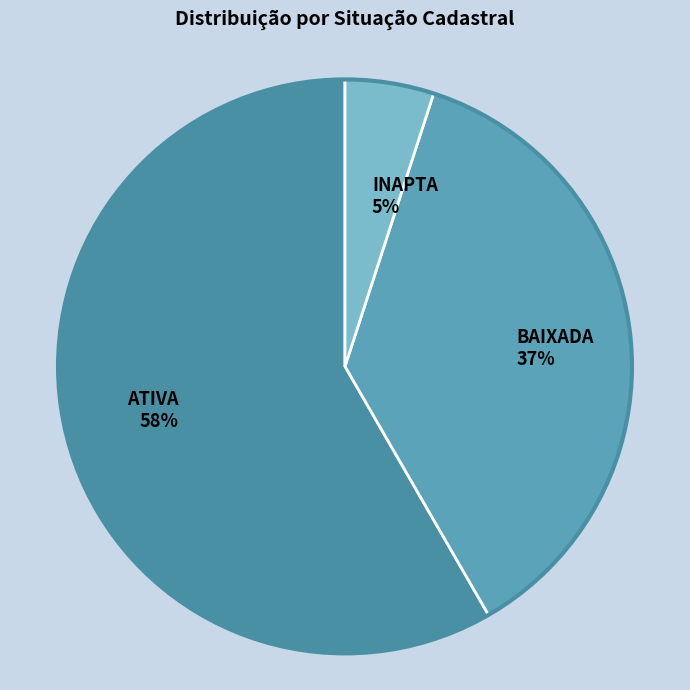

What is the smallest slice in the pie chart?

INAPTA